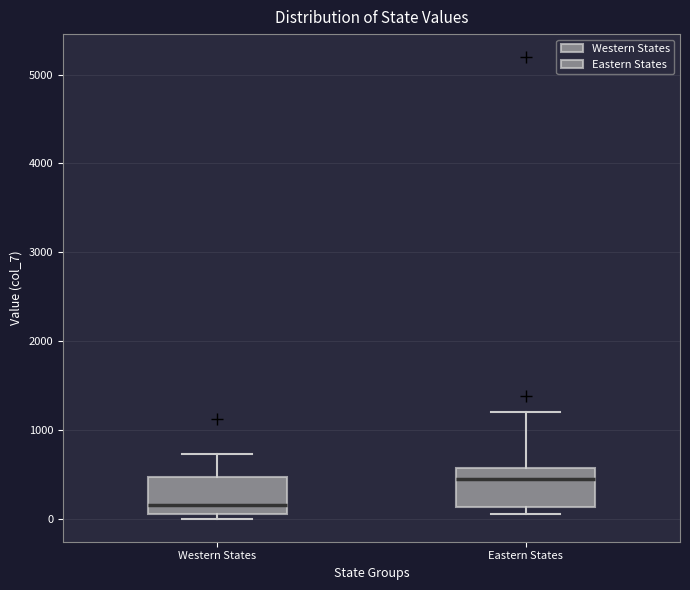

Which box has the lowest median line?

Western States